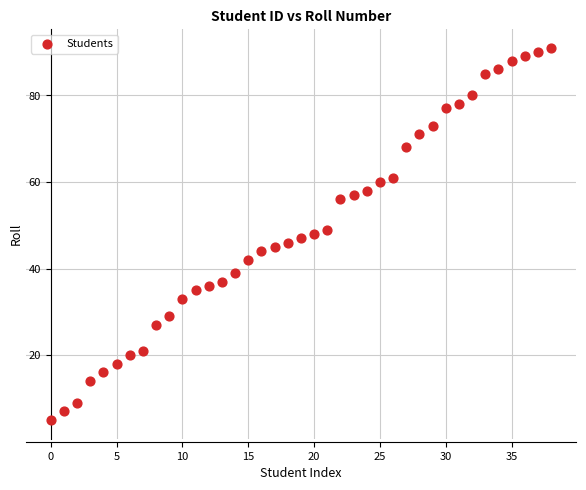

How many points are shown in the scatter plot?

39